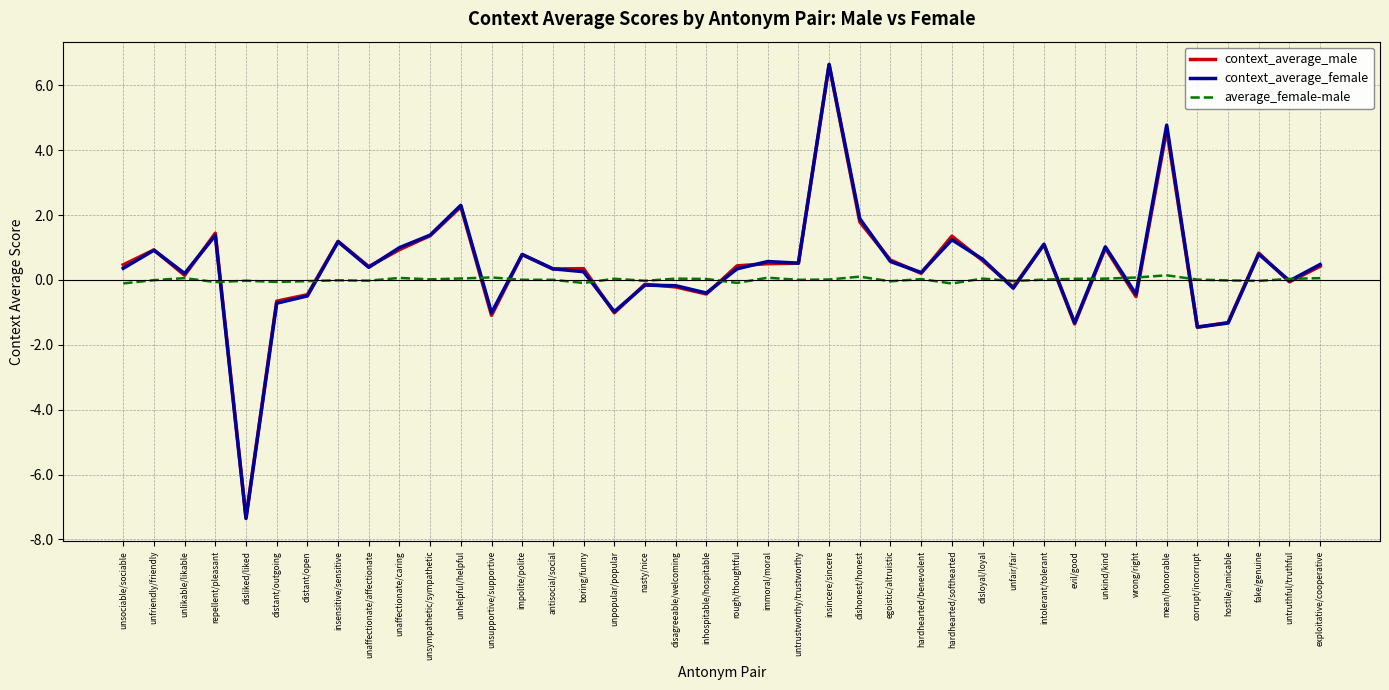

What is the highest value of the average_female-male series?

0.1